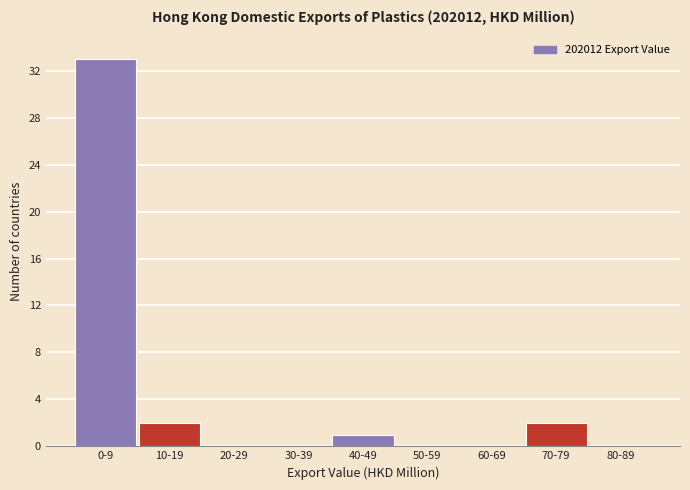

Reading left to right, extract all data points from this chart.

0-9=33	10-19=2	20-29=0	30-39=0	40-49=1	50-59=0	60-69=0	70-79=2	80-89=0